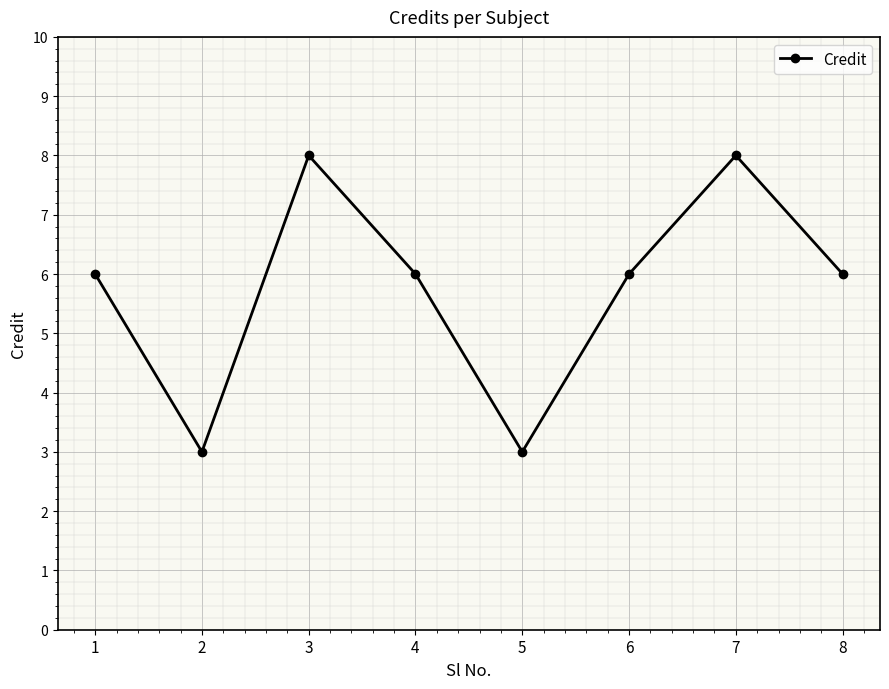

True or false: the data shows 3 at 4.

False